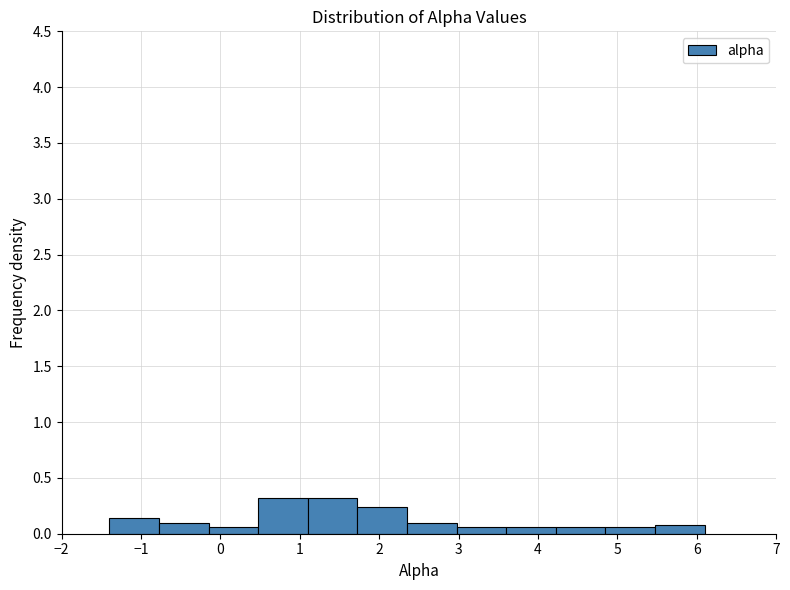

How tall is the bar that spans 1.1 to 1.7 on the x-axis? Neither the bar edges nor the heights are printed on the chart, so give them approximately, as read against the axes.

0.30